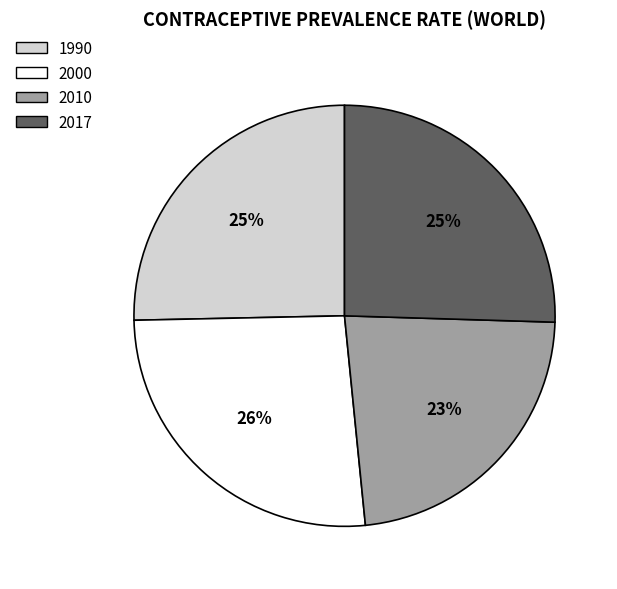

Which category has the biggest portion of the pie?

2000